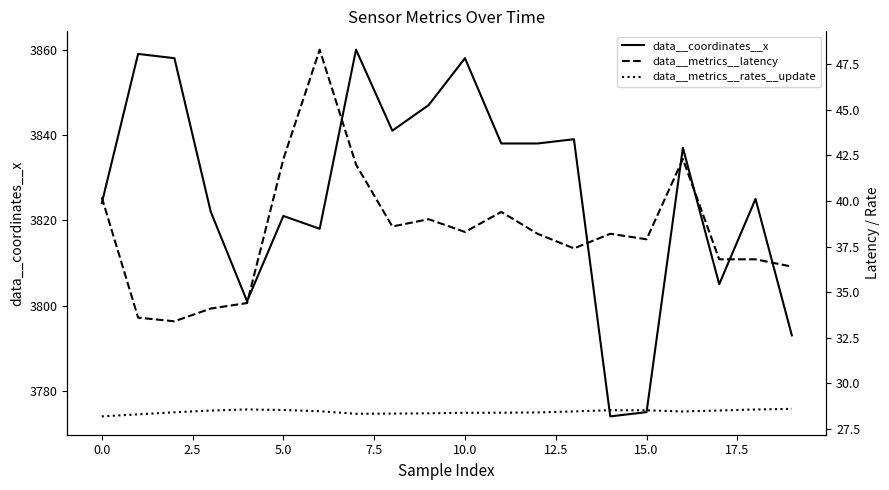

In data__metrics__rates__update, how many points are higher than both neighbors (excluding endpoints)?

2